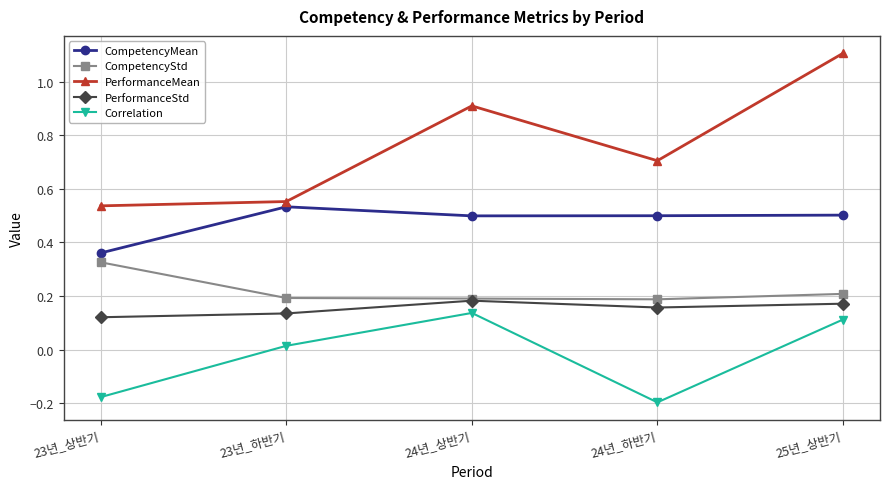

The value of Correlation at 24년_하반기 is -0.1. True or false?

False